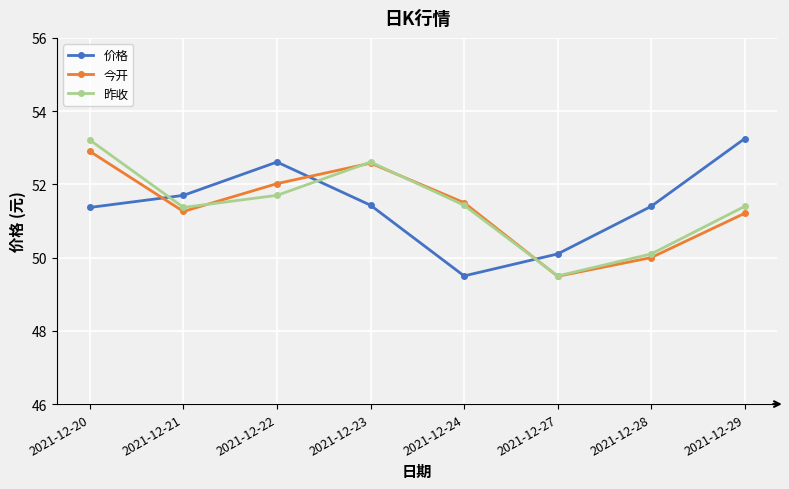

What is the difference between the second highest and second lowest values in the 价格 series?

2.5